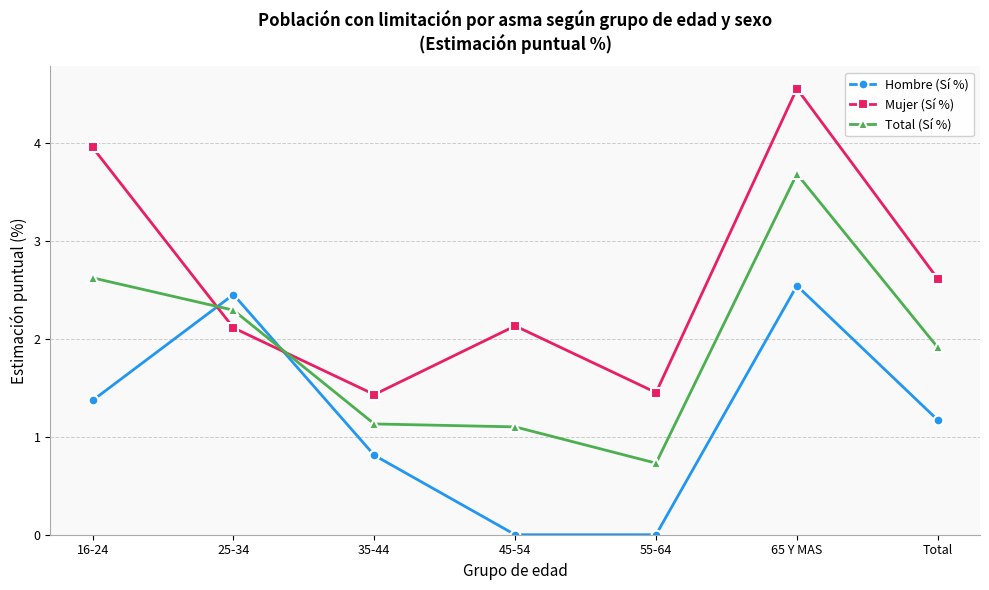

In Total (Sí %), how many points are higher than both neighbors (excluding endpoints)?

1